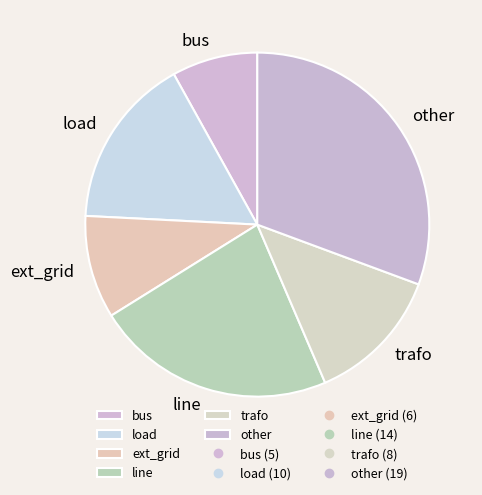

Approximately how many times larger is the value at trafo compared to ext_grid?

1.3